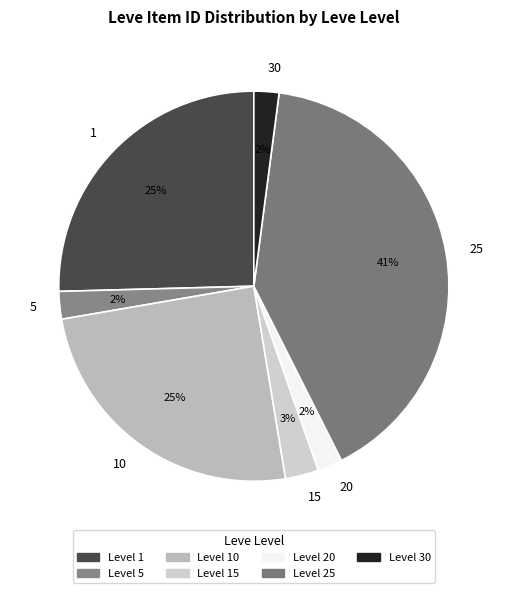

Between 10 and 15, which is larger?

10